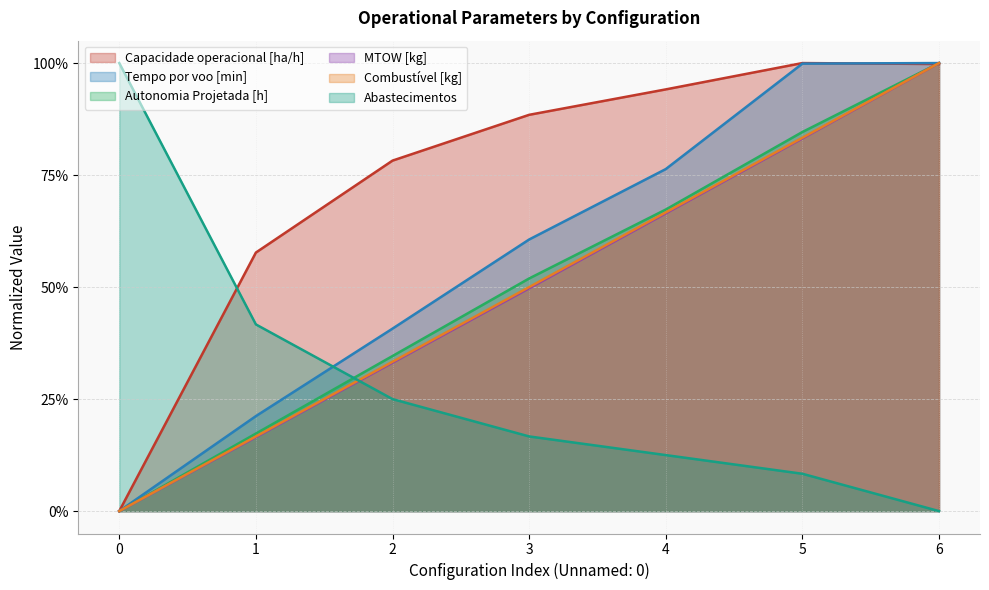

List the series in order of their peak value, highest first.

Capacidade operacional [ha/h], Tempo por voo [min], Autonomia Projetada [h], MTOW [kg], Combustível [kg], Abastecimentos